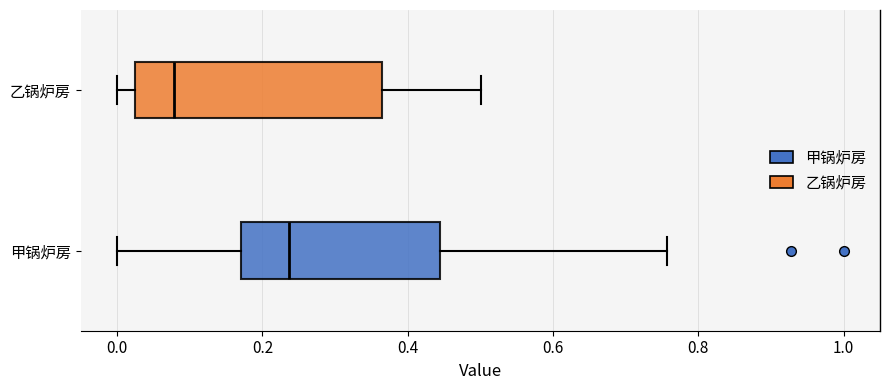

Comparing the boxes themselves (not the whiskers), which one is the widest?

乙锅炉房